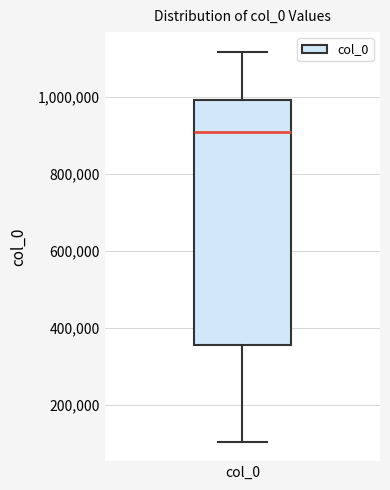

Where does the lower whisker of the box for col_0 end on the y-axis? The values are not printed on the chart, so give them approximately, as read against the axis.

100000